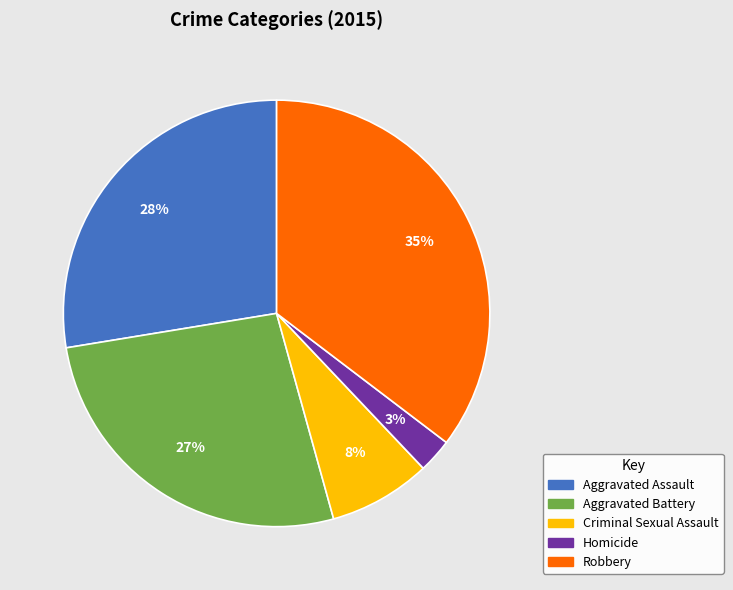

True or false: Homicide accounts for 3% of the total.

True